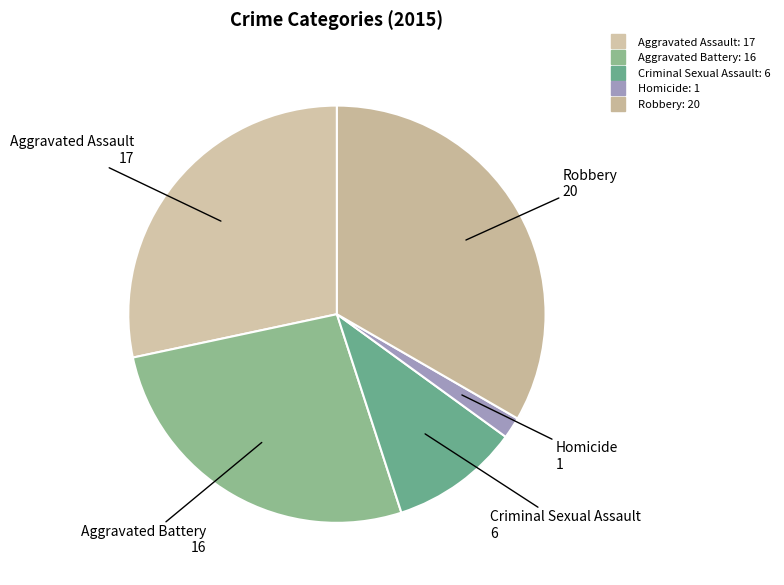

To the nearest percent, what is the average slice percentage?

20%